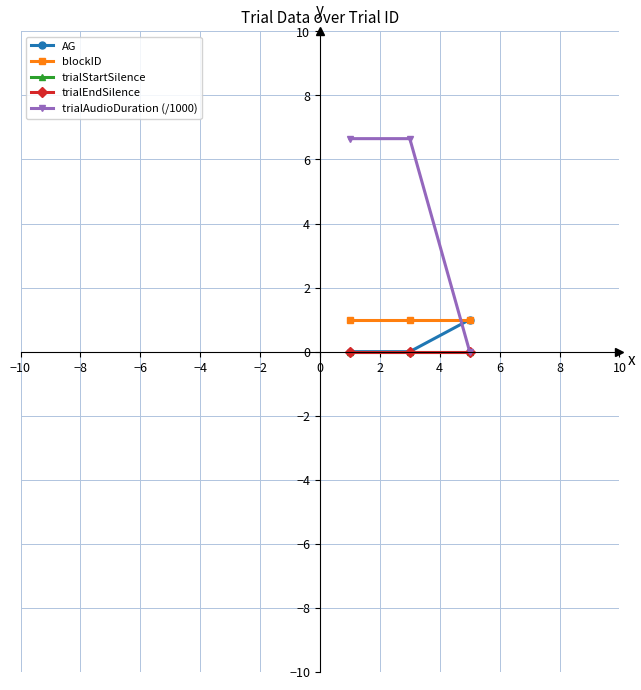

Is this an area chart (filled region under the line)?

No